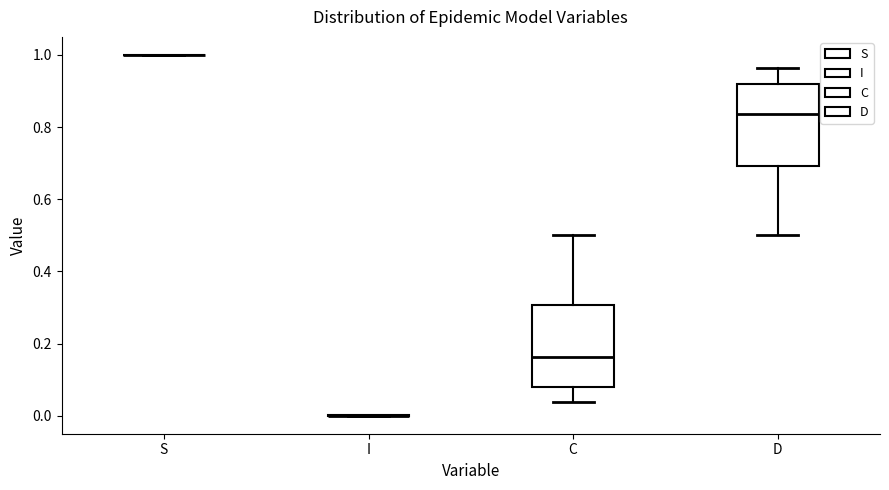

Reading left to right, transcribe this box plot: for each box, give where its median line is, the range the box spans, and where its two whiskers end, as read against the y-axis. The values are not printed on the chart, so give them approximately, as read against the axis.

S: box collapsed to a line at 1.00, whiskers 1.00 to 1.00
I: box collapsed to a line at 0.00, whiskers 0.00 to 0.00
C: median 0.16, box 0.08 to 0.30, whiskers 0.04 to 0.50
D: median 0.84, box 0.70 to 0.92, whiskers 0.50 to 0.96